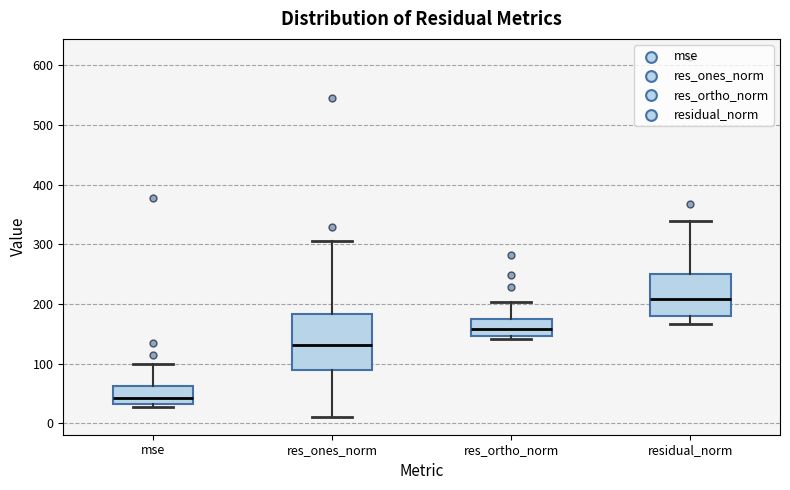

Comparing the boxes themselves (not the whiskers), which one is the tallest?

res_ones_norm